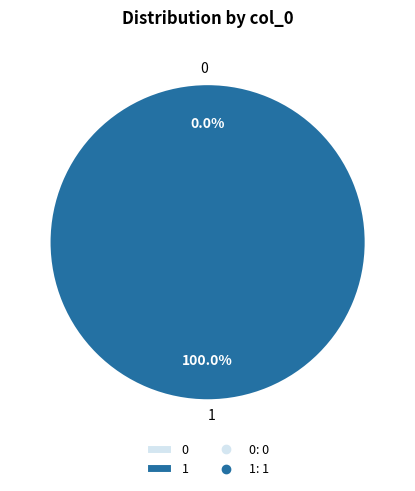

What is the largest slice in the pie chart?

1